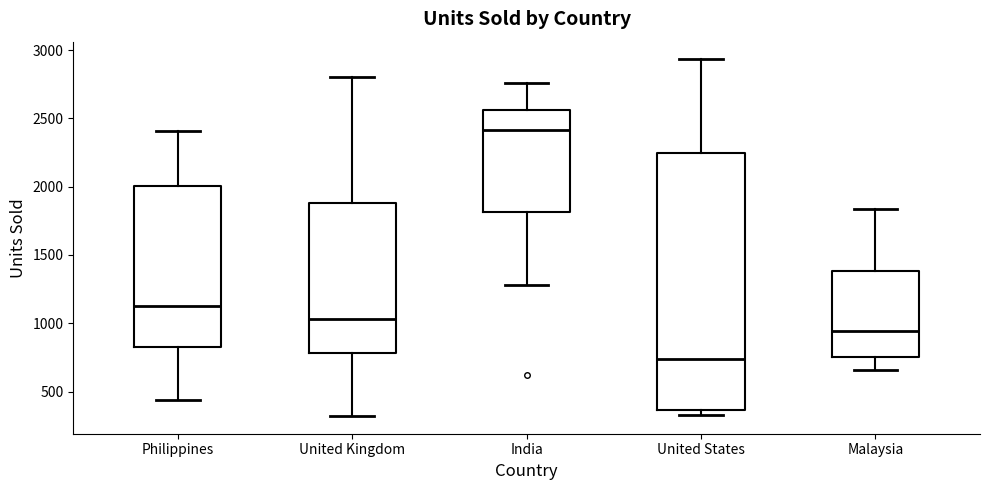

Which box has the highest median line?

India